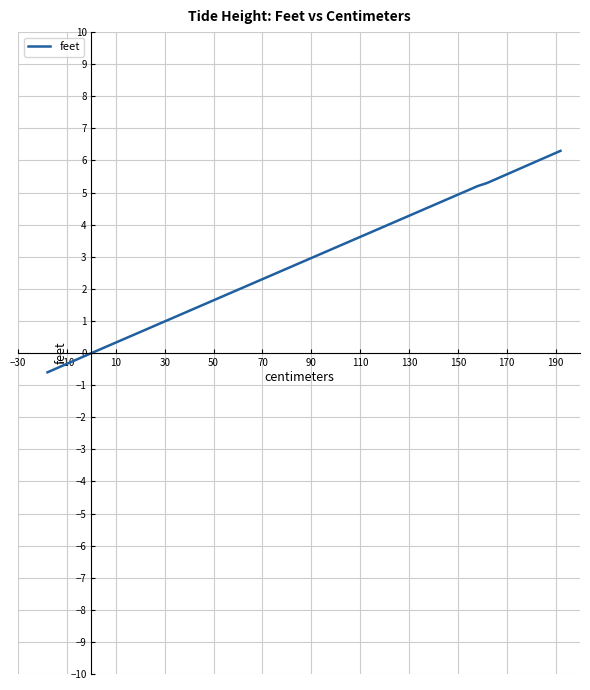

How many lines are shown in the chart?

1